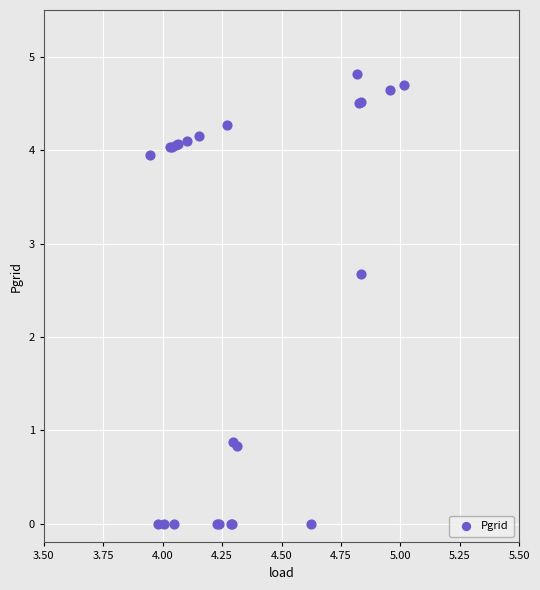

What Y value in the scatter plot is closest to 2?

2.7